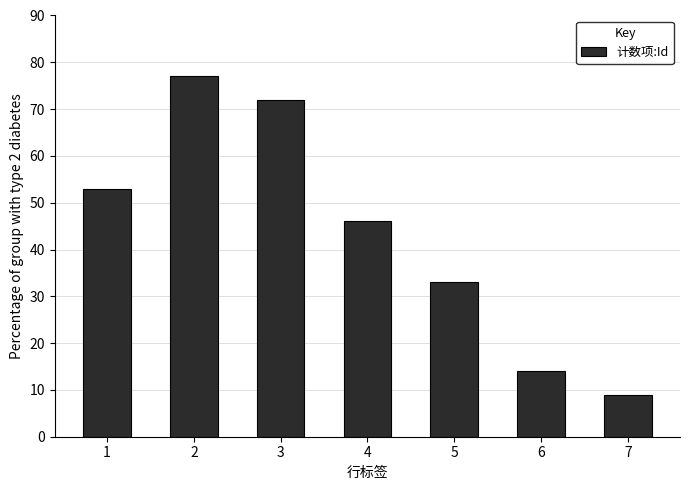

What is the smallest value displayed?

9